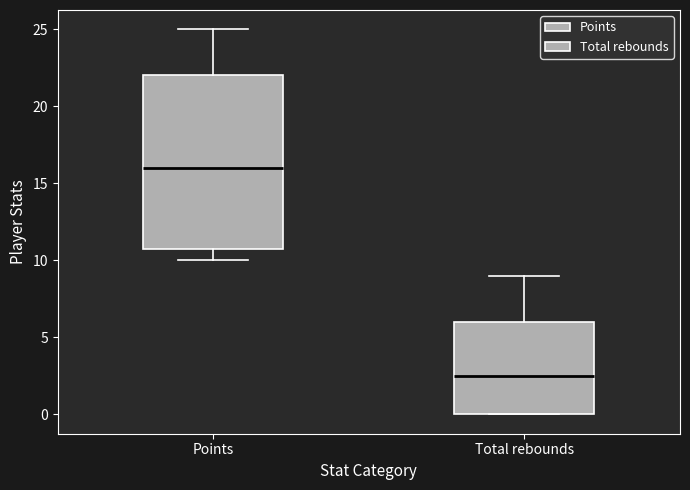

Which box has the highest median line?

Points